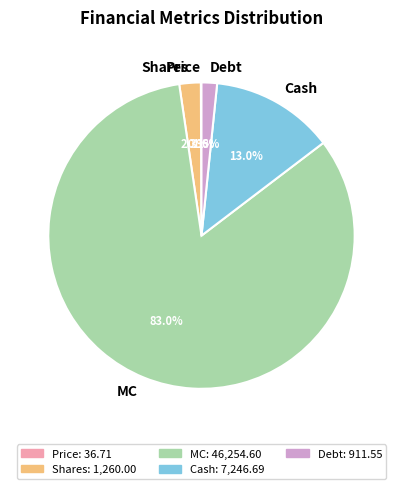

What is the largest slice in the pie chart?

MC